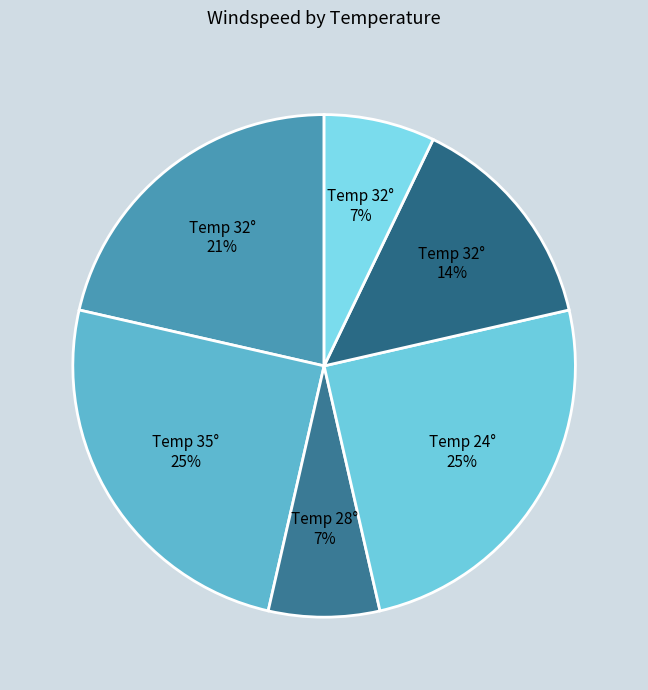

Count the number of slices in the pie.

6